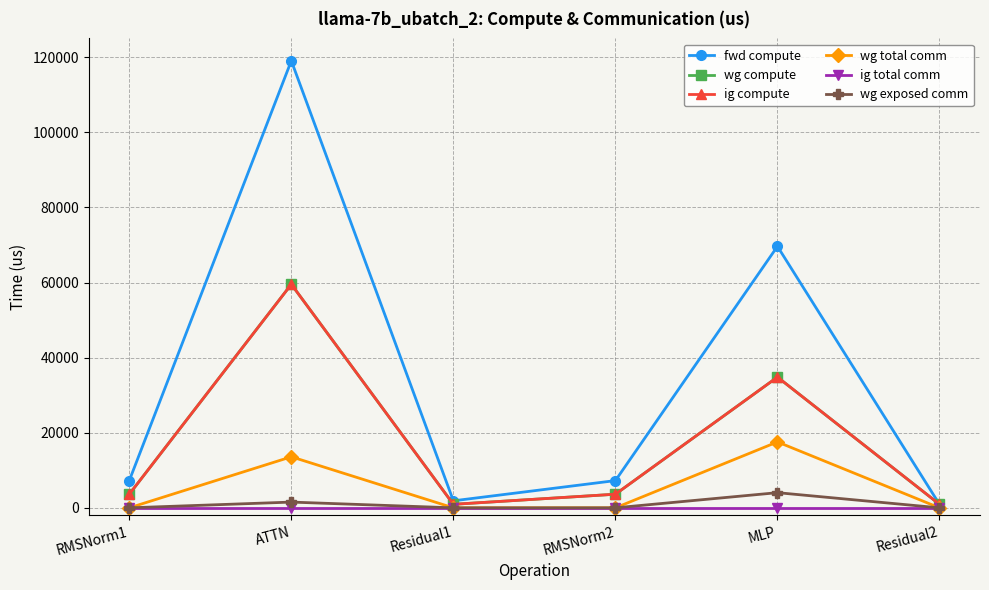

Does the chart have visible grid lines?

Yes